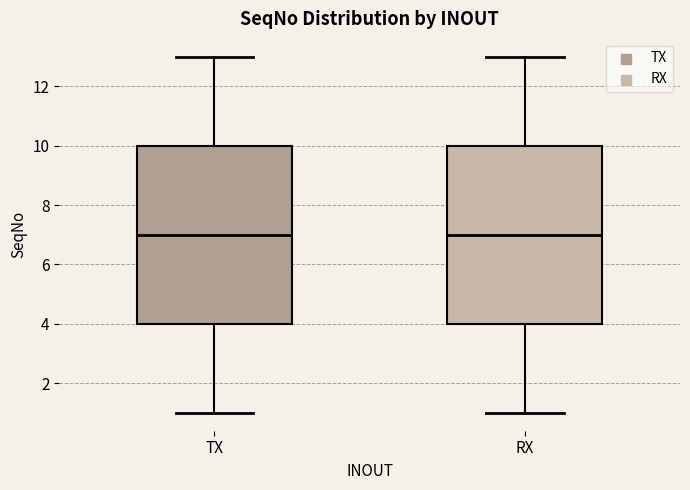

Where does the median line of the box for TX sit on the y-axis? The values are not printed on the chart, so give them approximately, as read against the axis.

7